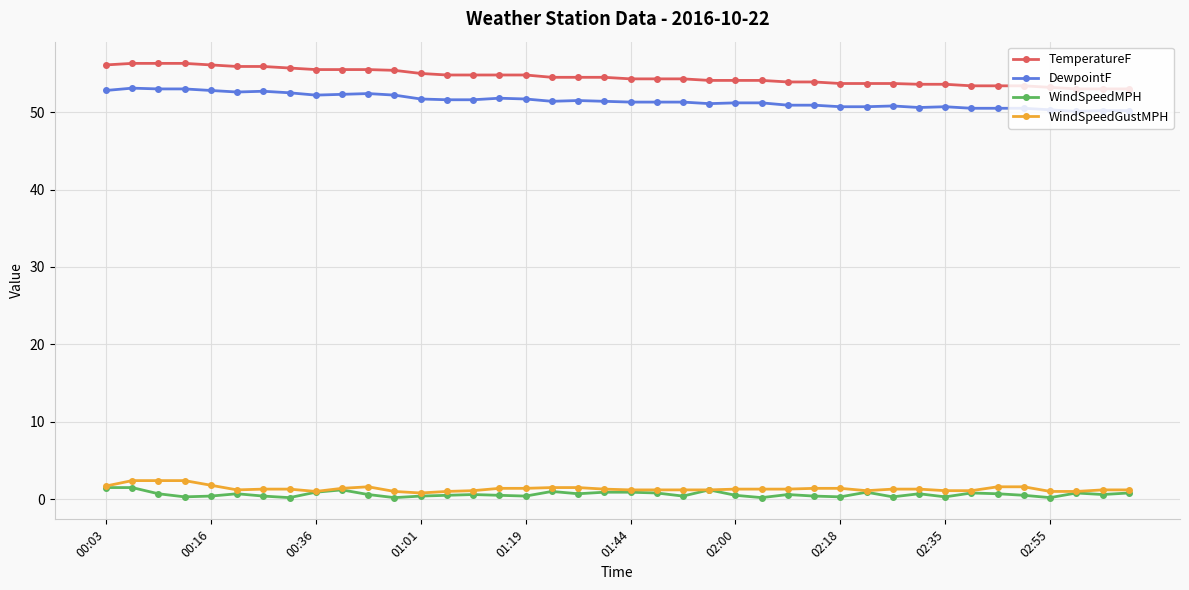

What is the maximum value for TemperatureF?

56.3